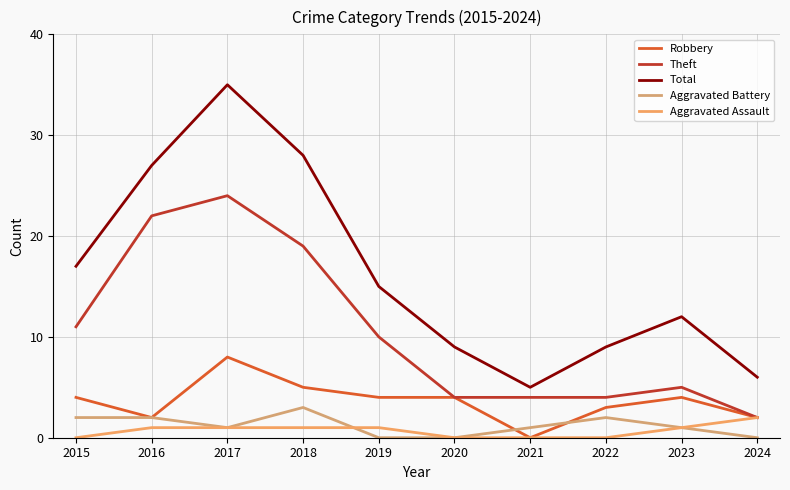

What is the difference between the maximum and minimum values in the Total series?

30